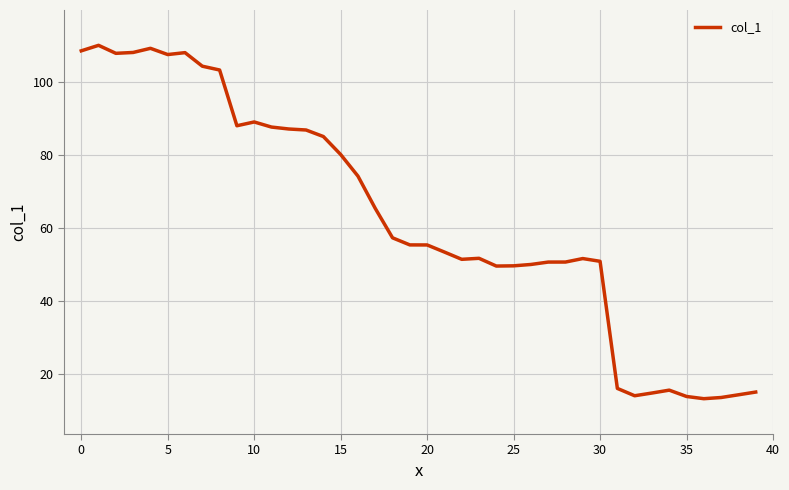

How many distinct data groups are displayed?

1